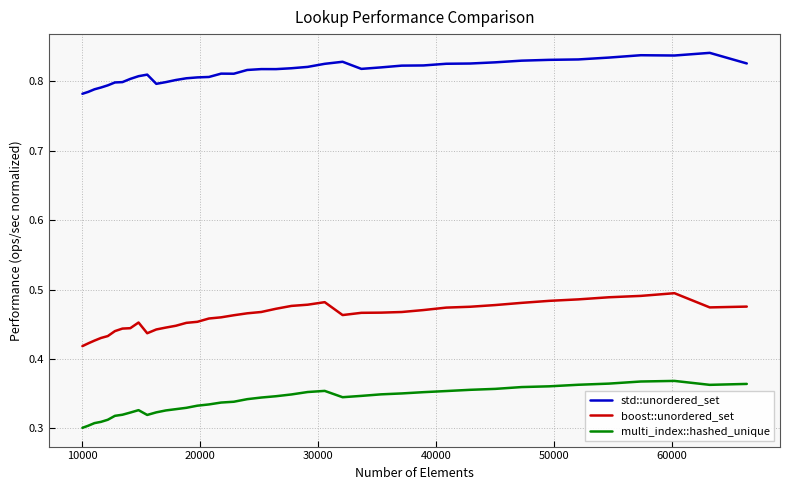

Count the number of data series in this chart.

3